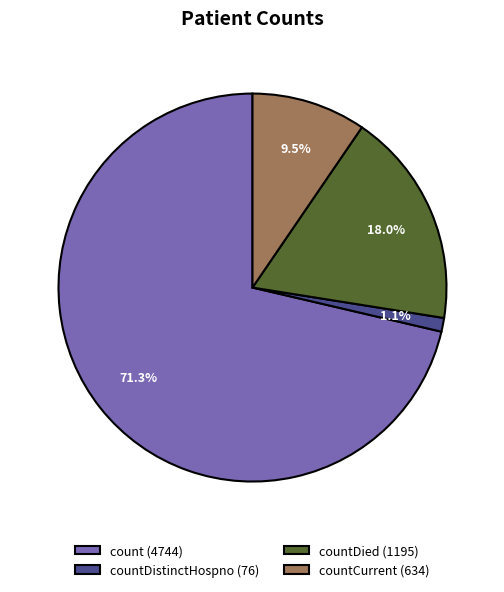

Does count (4744) account for over 50% of the chart?

Yes